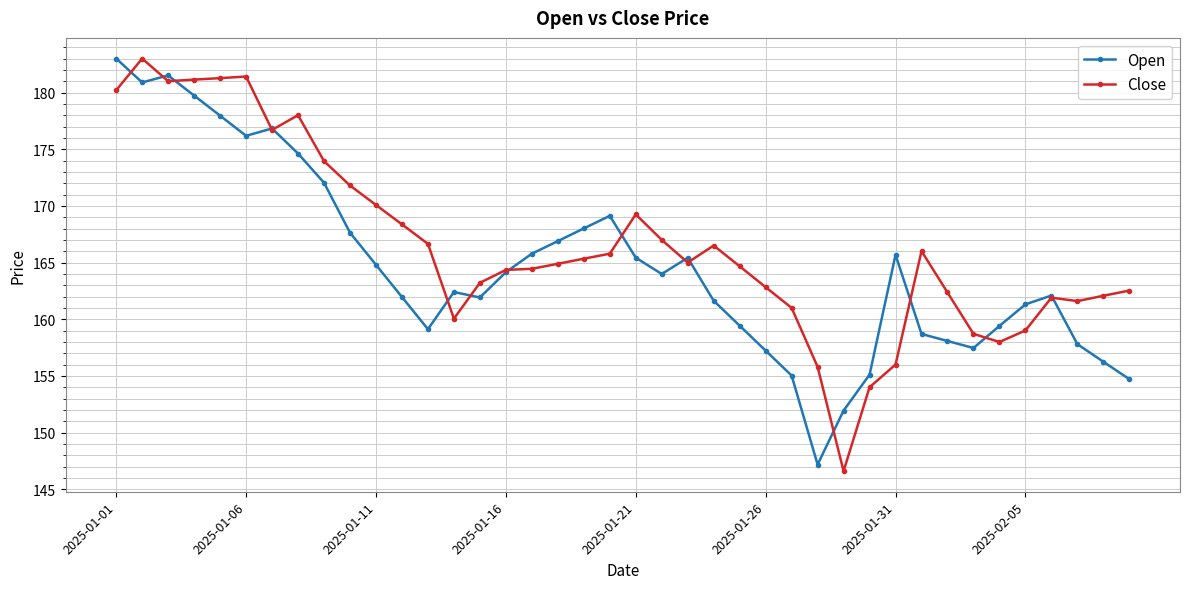

Is this an area chart (filled region under the line)?

No